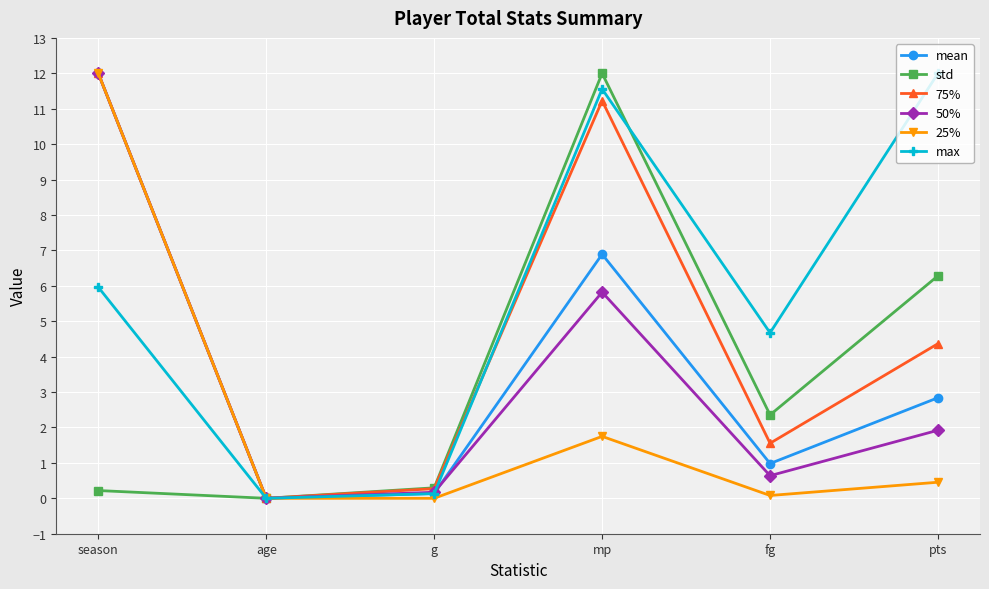

Does the chart have visible grid lines?

Yes